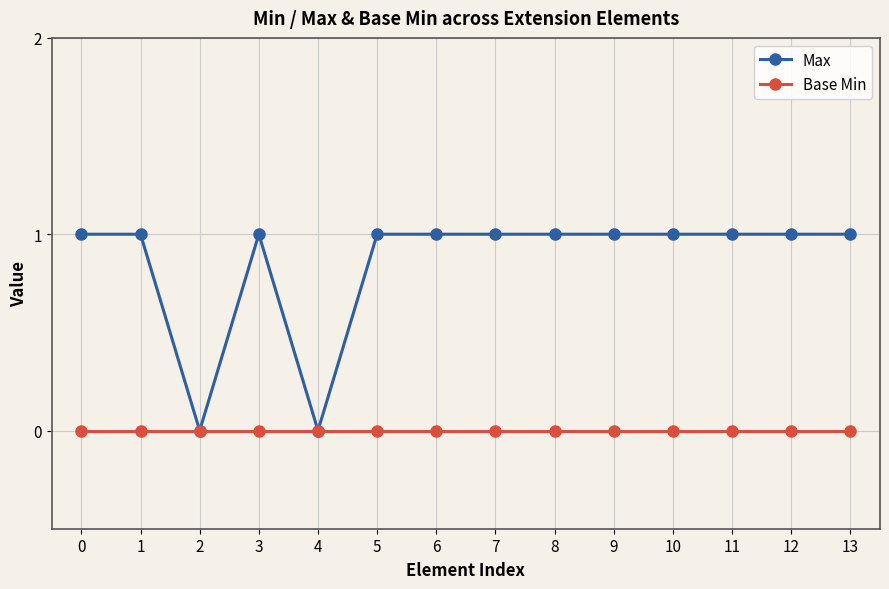

What is the difference between the highest and lowest values at 11?

1